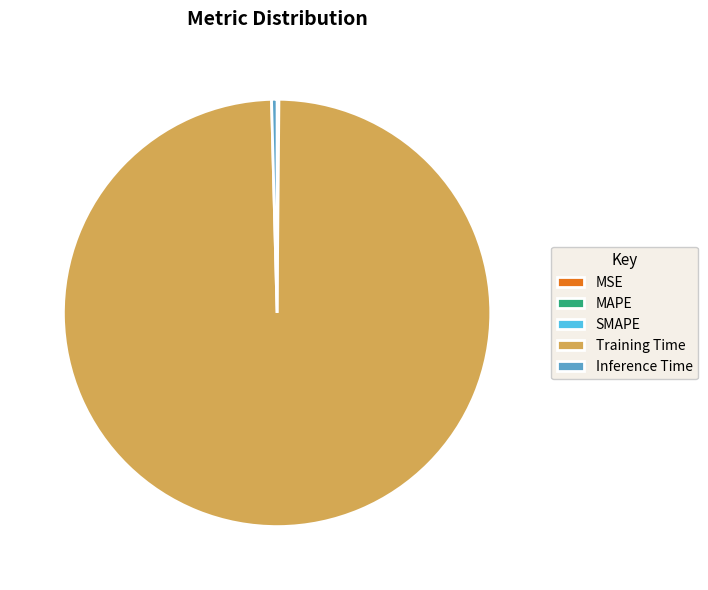

The Training Time slice represents 88% of the pie. True or false?

False